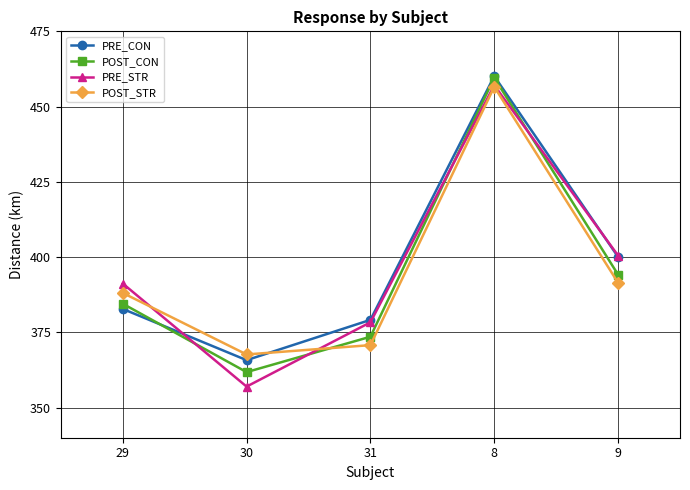

What are all the series names shown in the legend?

PRE_CON, POST_CON, PRE_STR, POST_STR